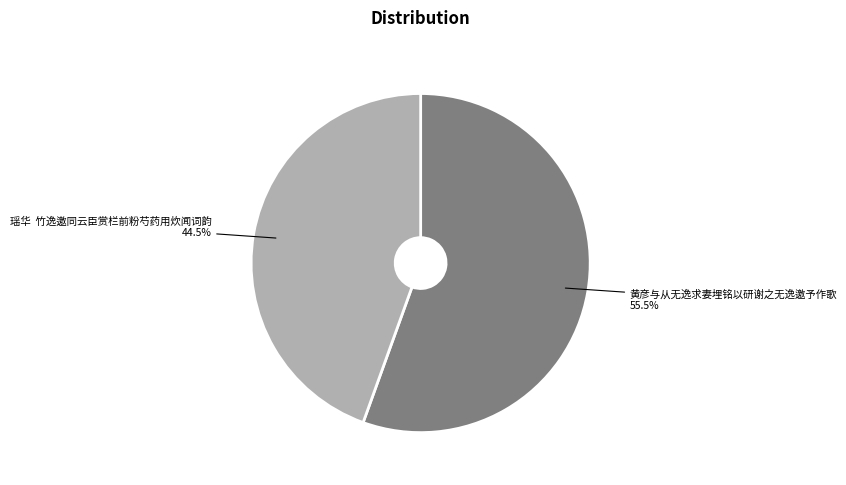

What percentage do 黄彦与从无逸求妻埋铭以研谢之无逸邀予作歌 55.5% and 瑶华 竹逸邀同云臣赏栏前粉芍药用炊闻词韵 44.5% together represent?

100.0%